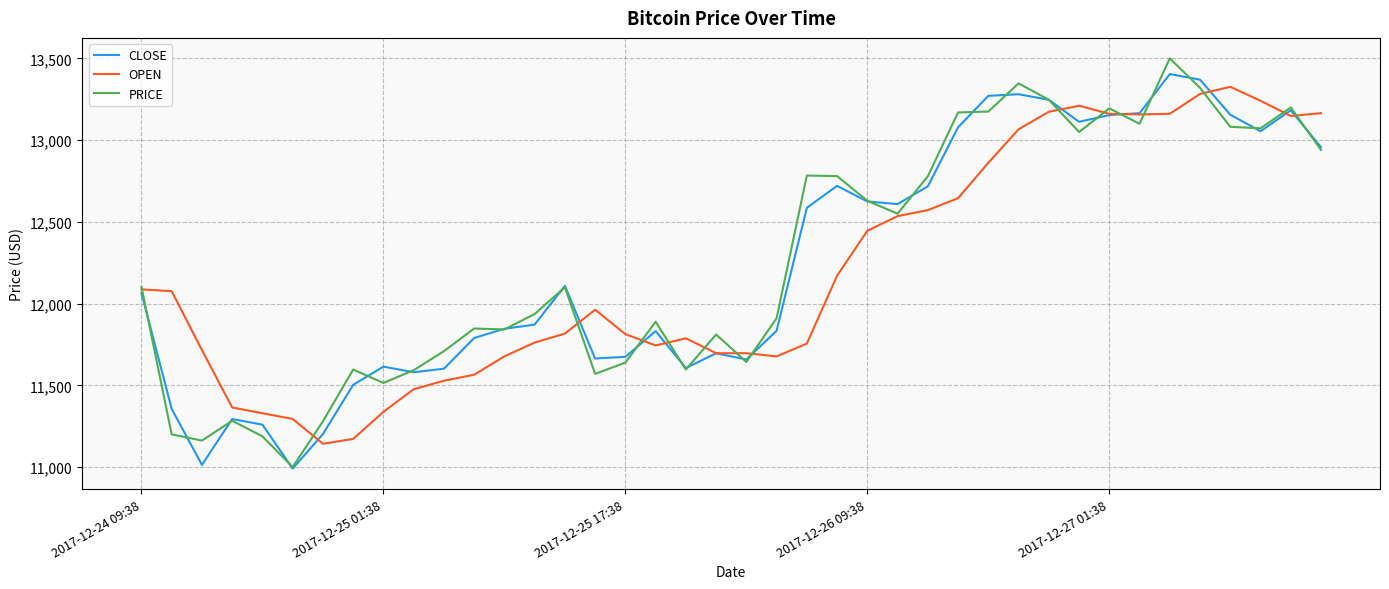

What is the greatest value displayed?

13500.0